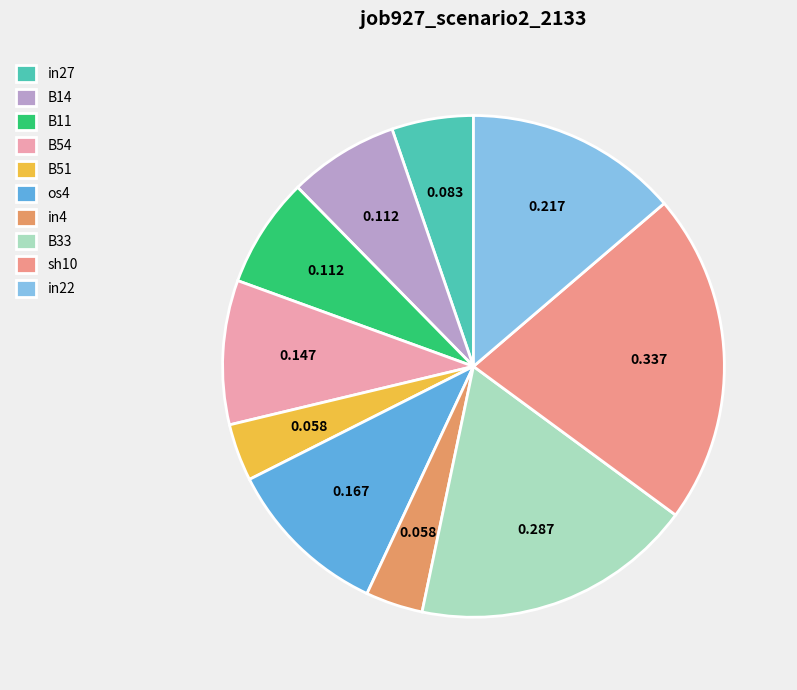

How many slices are in this pie chart?

10